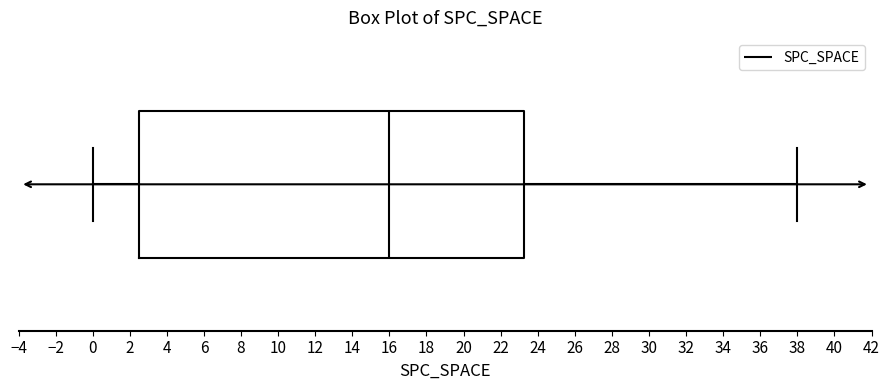

Transcribe this box plot: give where the median line is, the range the box spans, and where the two whiskers end, as read against the x-axis. The values are not printed on the chart, so give them approximately, as read against the axis.

median 16.0, box 2.6 to 23.2, whiskers 0.0 to 38.0